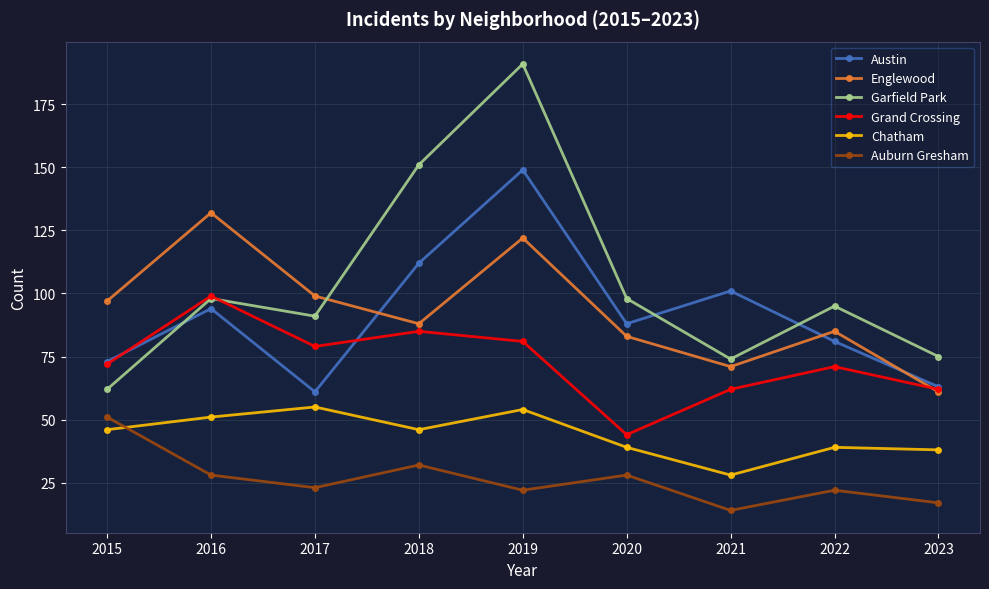

Where is the first local maximum for Garfield Park?

2016